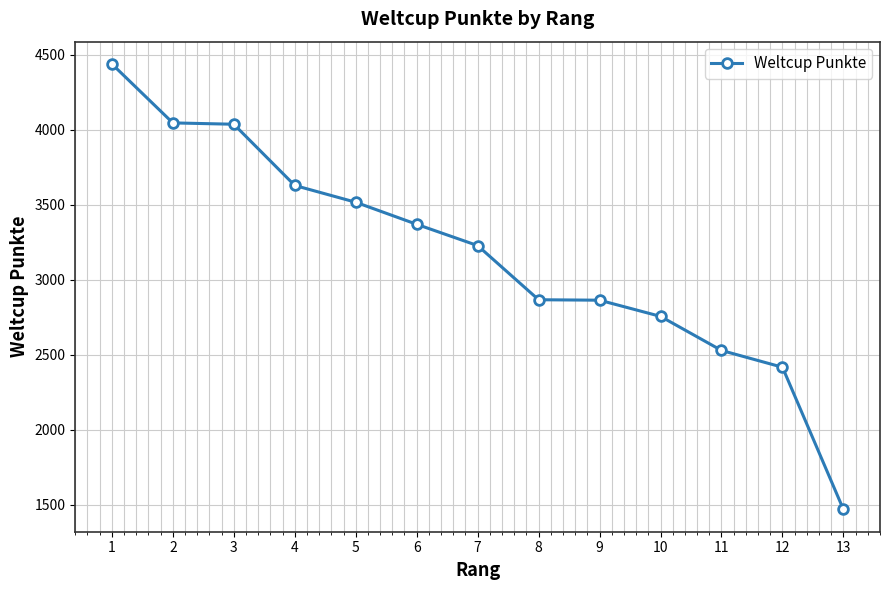

Which category has the highest value across all series?

1